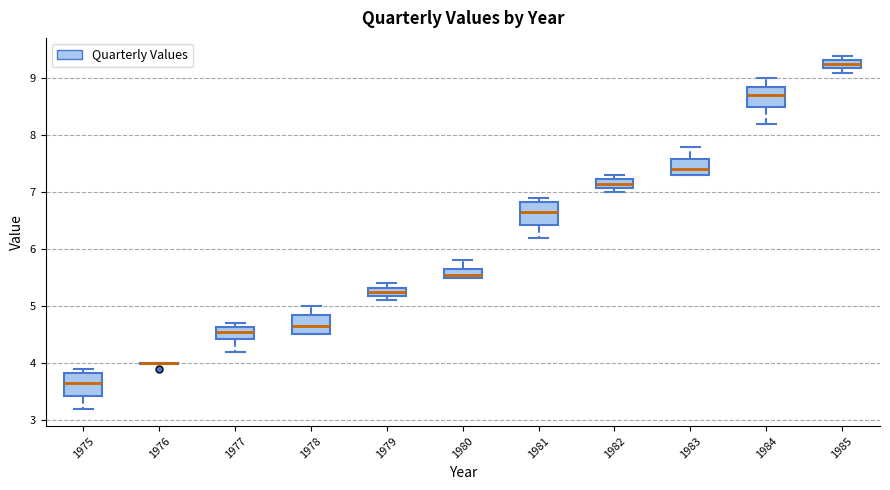

Where is the lower edge of the box at x = 1985 on the y-axis? The values are not printed on the chart, so give them approximately, as read against the axis.

9.2